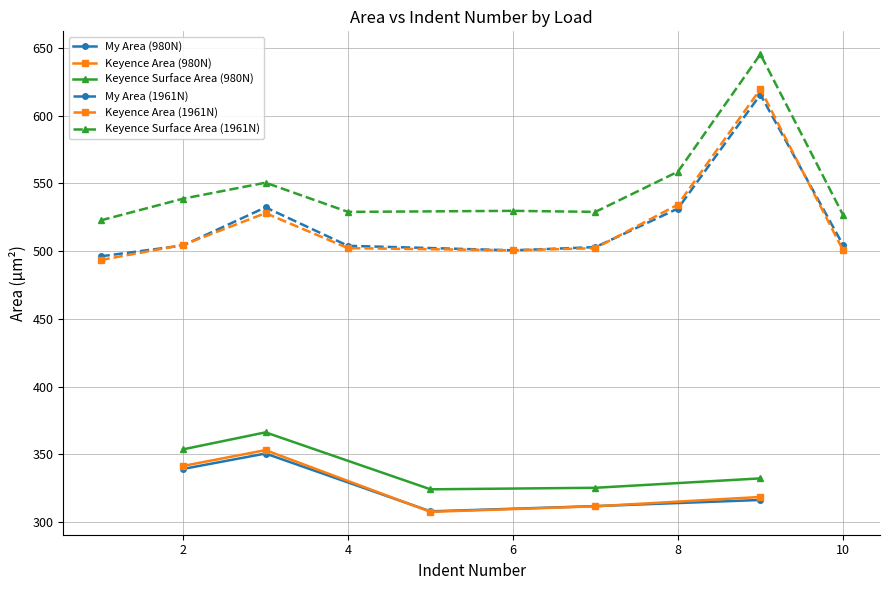

Reading left to right, list all the values displayed in this chart.

My Area: 0=350.7	1=316.4	2=308.0	3=339.3	4=311.8	5=504.7	6=503.9	7=500.6	8=496.1	9=504.2	10=502.9	11=531.4	12=532.3	13=615.5
Keyence Area: 0=353.2	1=318.6	2=307.6	3=341.5	4=311.7	5=500.9	6=502.2	7=500.6	8=493.4	9=504.6	10=502.2	11=534.3	12=528.1	13=619.6
Keyence Surface Area: 0=366.3	1=332.3	2=324.2	3=353.7	4=325.4	5=526.9	6=528.9	7=529.7	8=522.6	9=538.7	10=529.0	11=558.6	12=550.5	13=645.3